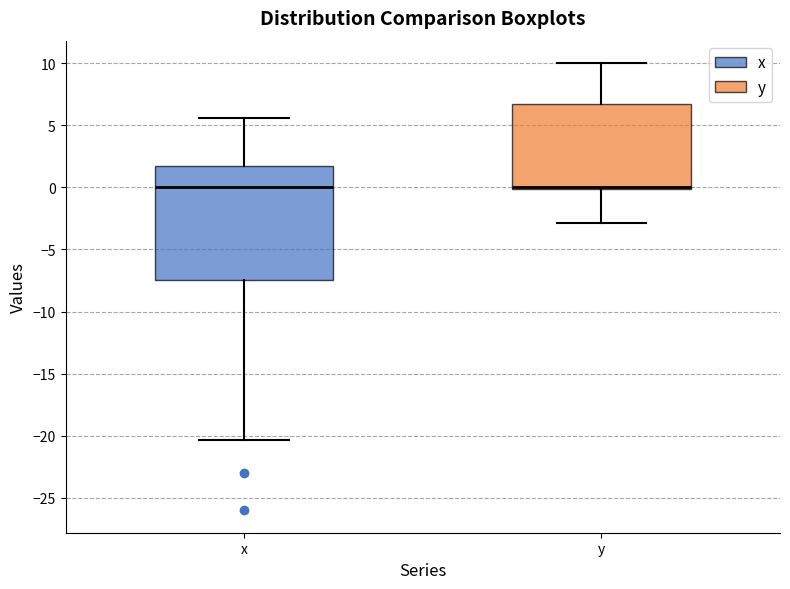

Comparing the boxes themselves (not the whiskers), which one is the tallest?

x